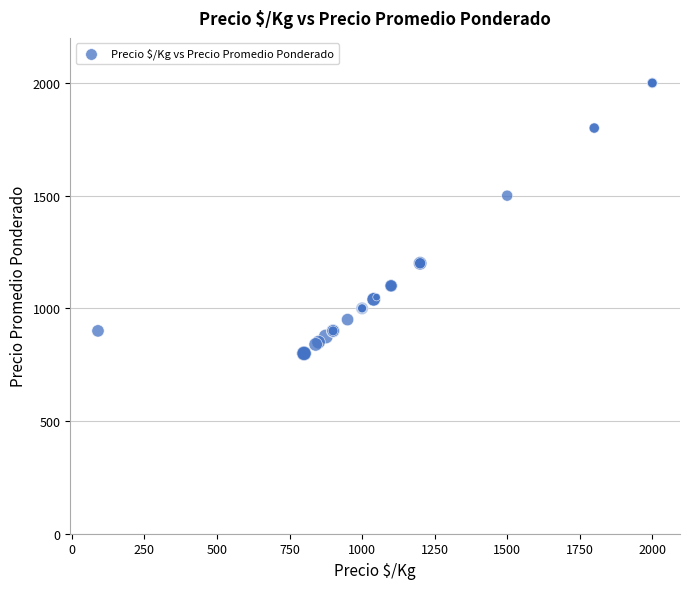

What Y value in the scatter plot is closest to 1400?

1500